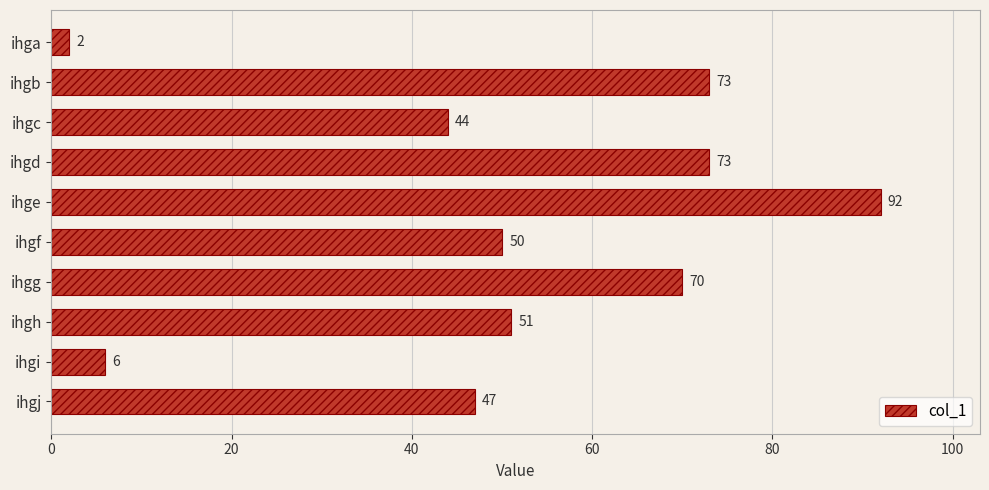

Approximately how many times larger is the value at ihge compared to ihgh?

1.8